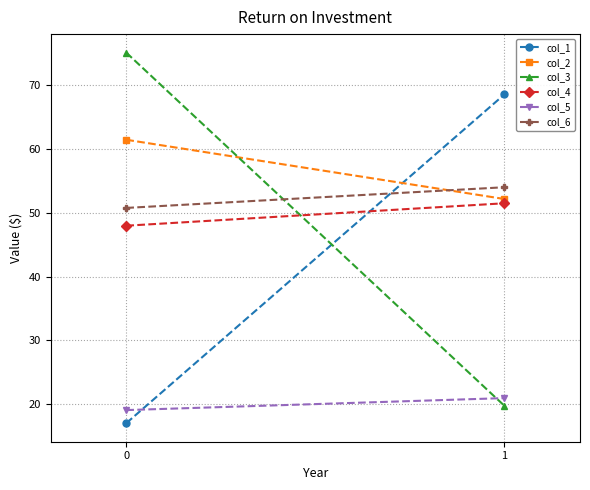

Rank the series by their maximum value, from lowest to highest.

col_5, col_4, col_6, col_2, col_1, col_3